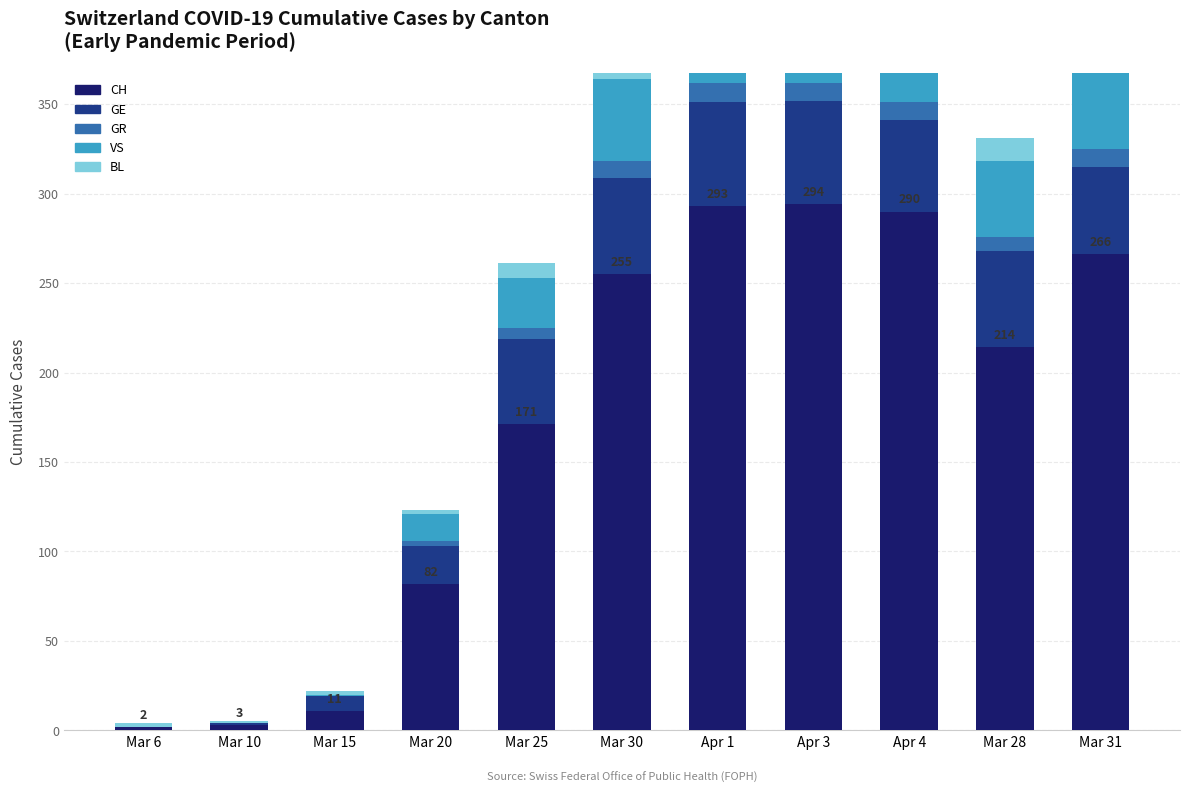

At which label does GE first exceed 49?

Mar 30